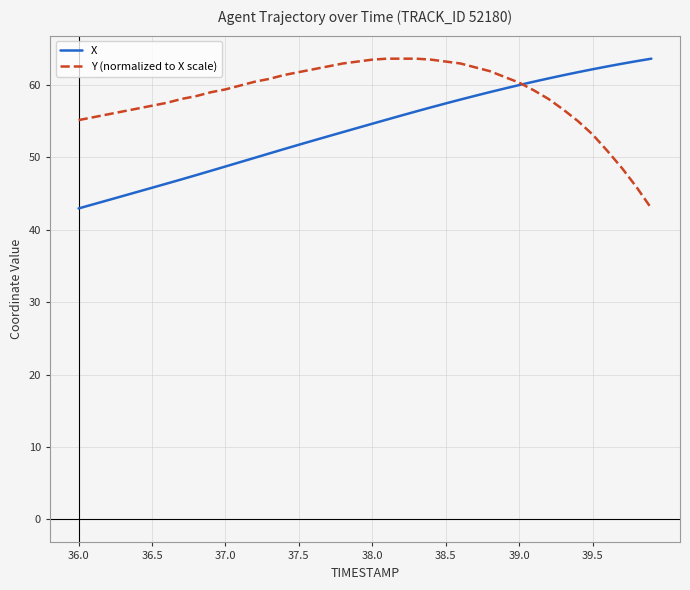

Which series has the largest total across all categories?

Y (normalized to X scale)